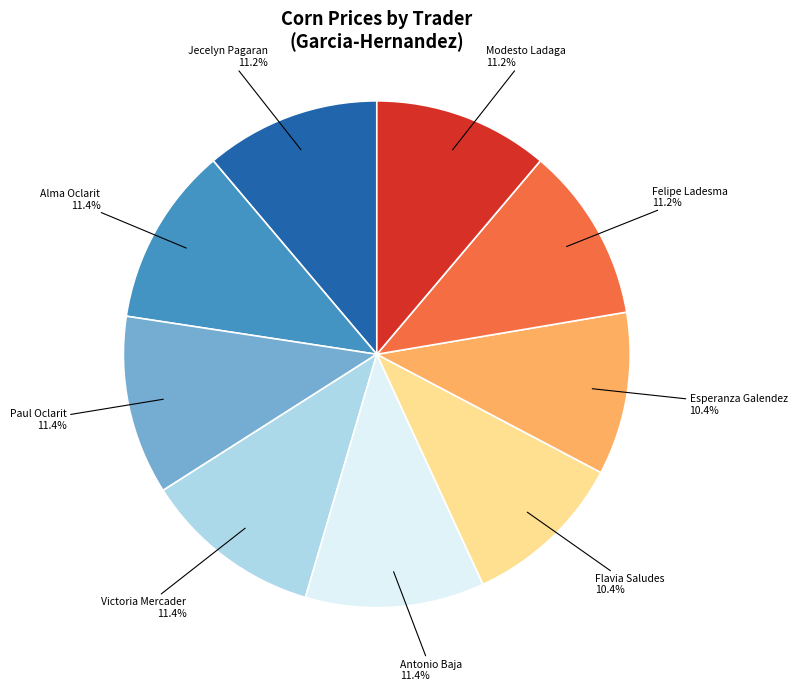

True or false: Flavia Saludes accounts for 16% of the total.

False